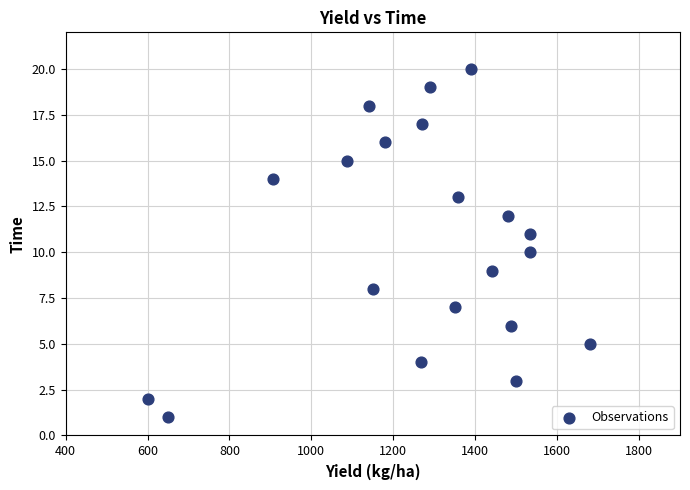

What is the range of Y values (max minus min)?

19